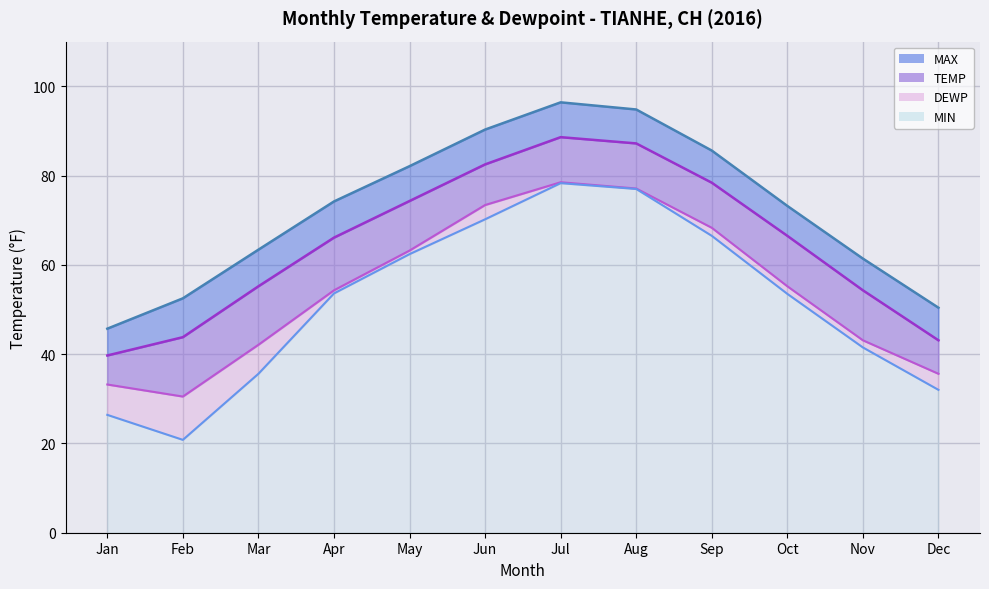

At Jul, list the series in order from largest to smallest.

MAX line, TEMP line, DEWP line, MIN line